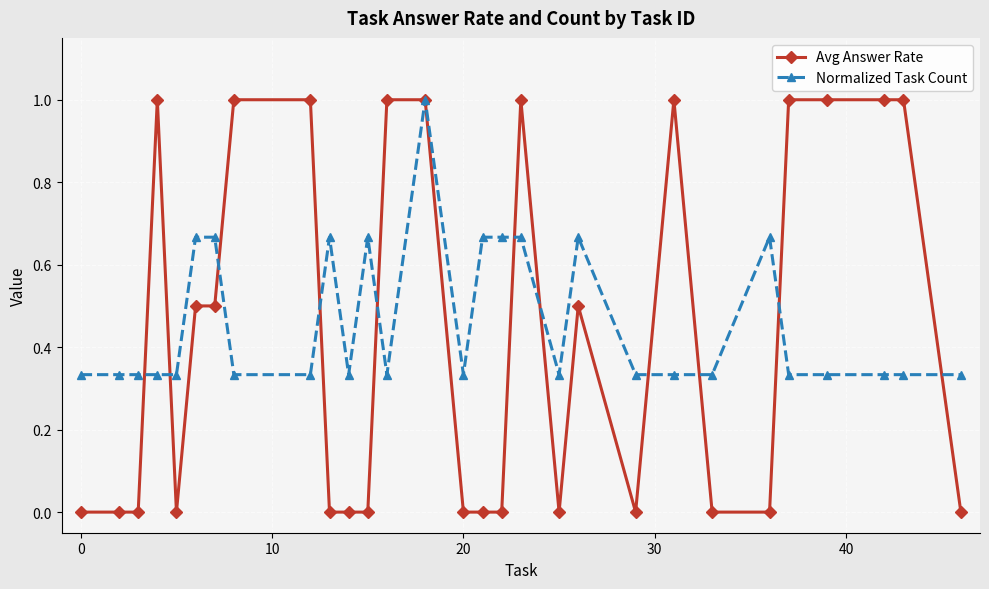

Count the number of categories in the chart.

29